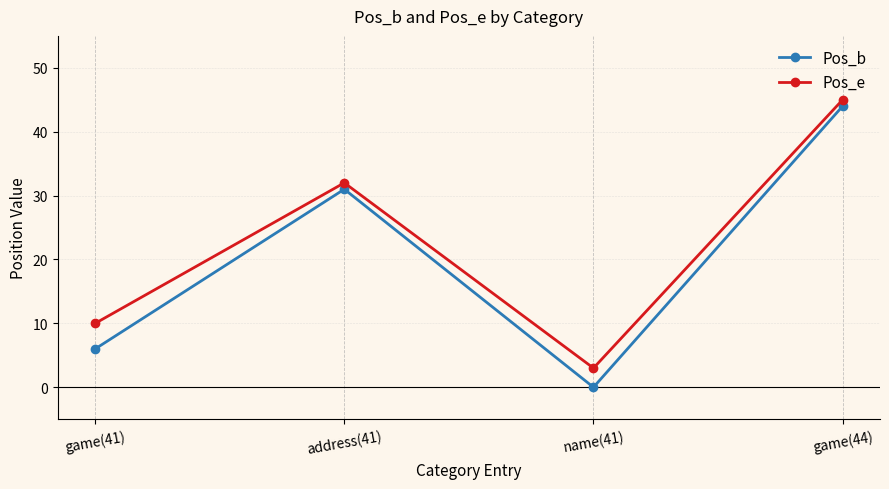

At which category does the chart reach its peak across all series?

game(44)